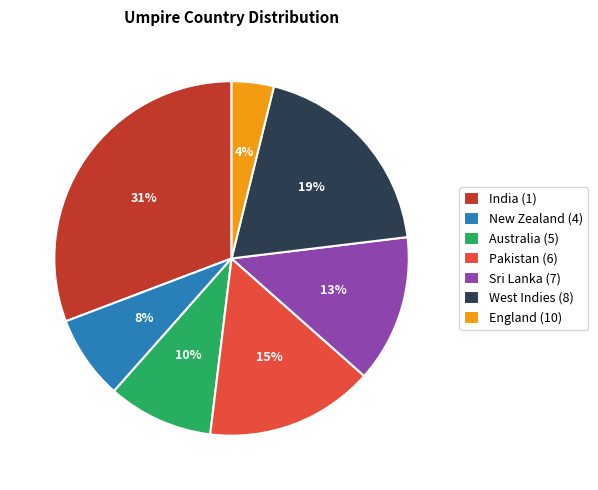

Is there any slice that represents more than half of the pie?

No